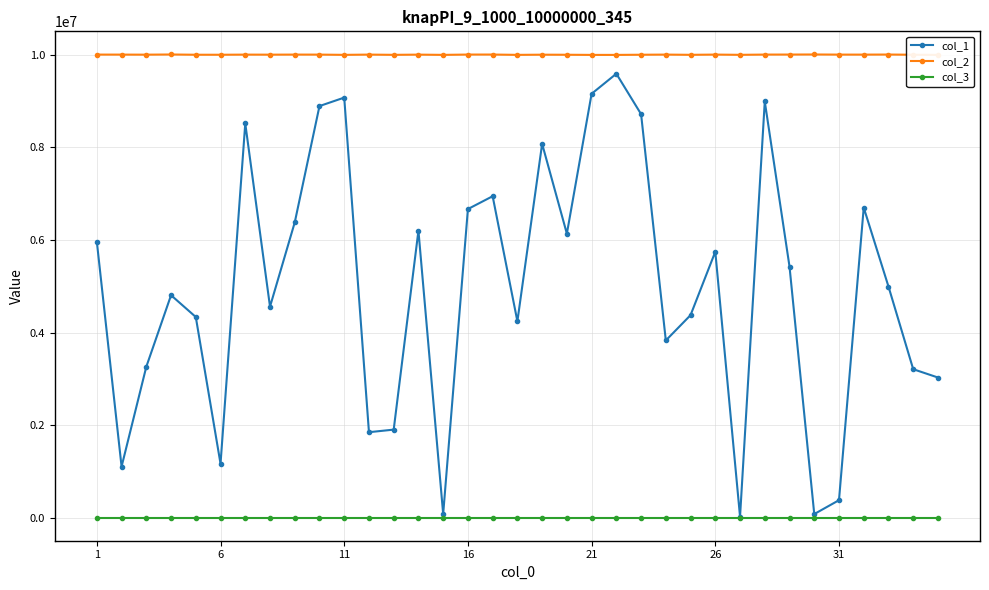

Which series has the largest total across all categories?

col_2